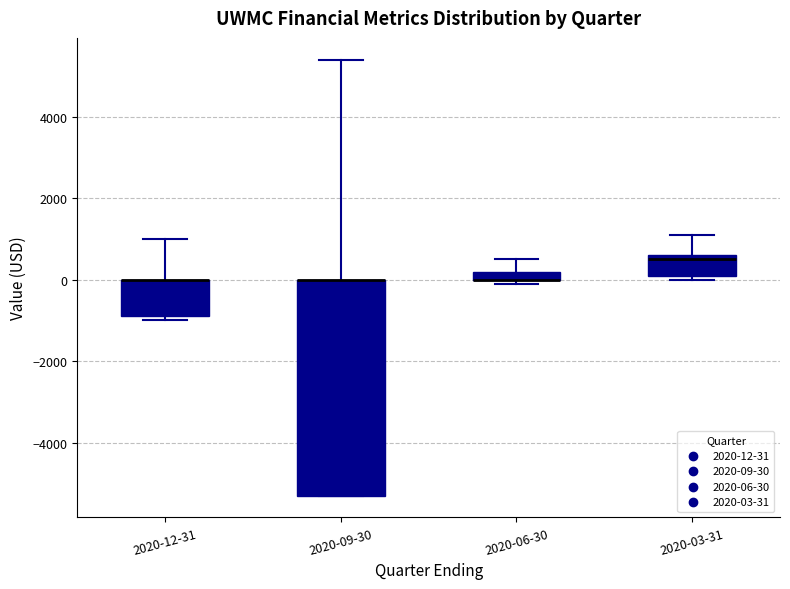

Which box is the tallest, from its lower edge to its upper edge?

2020-09-30